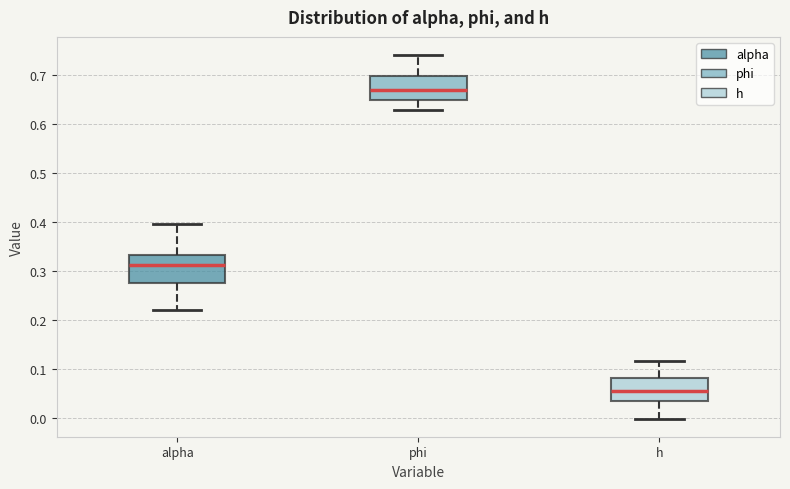

Reading left to right, read every box against the y-axis: the position of its median line, the range the box covers, and the ends of its whiskers. The values are not printed on the chart, so give them approximately, as read against the axis.

alpha: median 0.31, box 0.28 to 0.33, whiskers 0.22 to 0.39
phi: median 0.67, box 0.65 to 0.70, whiskers 0.63 to 0.74
h: median 0.05, box 0.04 to 0.08, whiskers 0.00 to 0.12